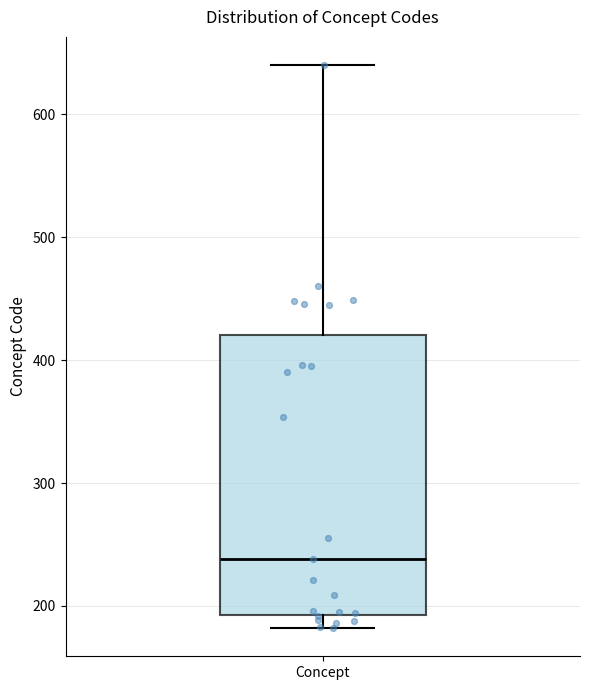

Transcribe this box plot: give where the median line is, the range the box spans, and where the two whiskers end, as read against the y-axis. The values are not printed on the chart, so give them approximately, as read against the axis.

median 240, box 190 to 420, whiskers 180 to 640